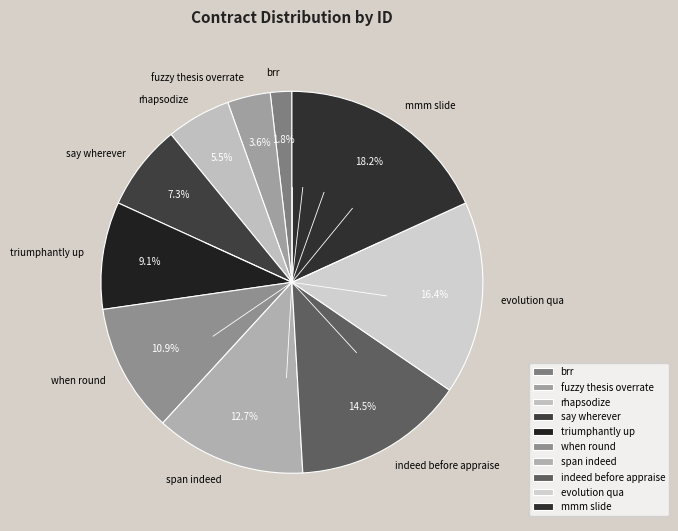

To the nearest percent, what percentage of the pie is when round?

11%